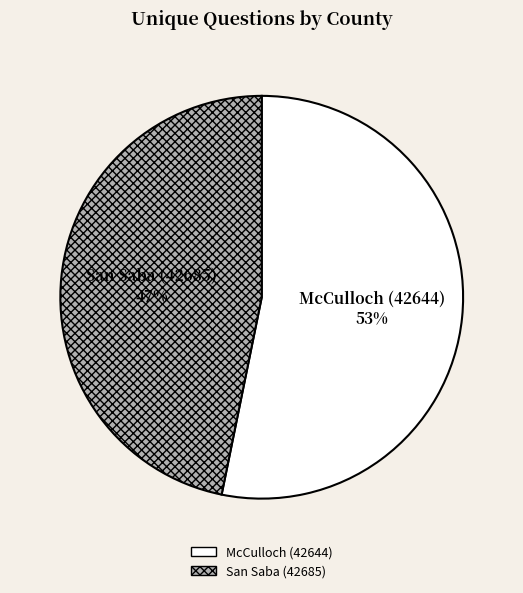

What is the smallest slice in the pie chart?

San Saba (42685)